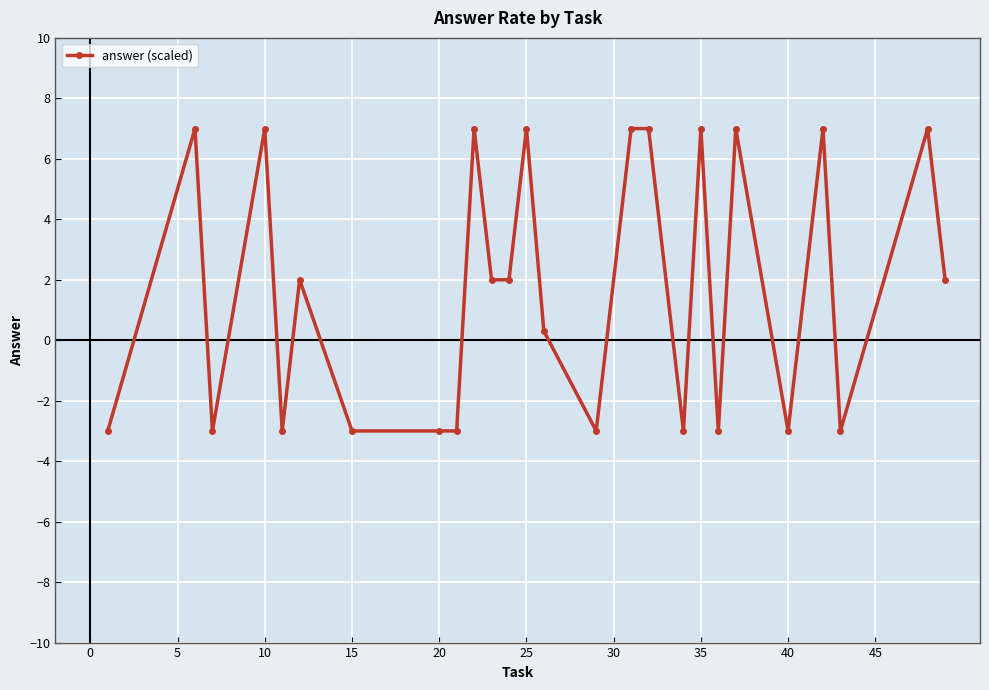

What is the greatest value displayed?

7.0